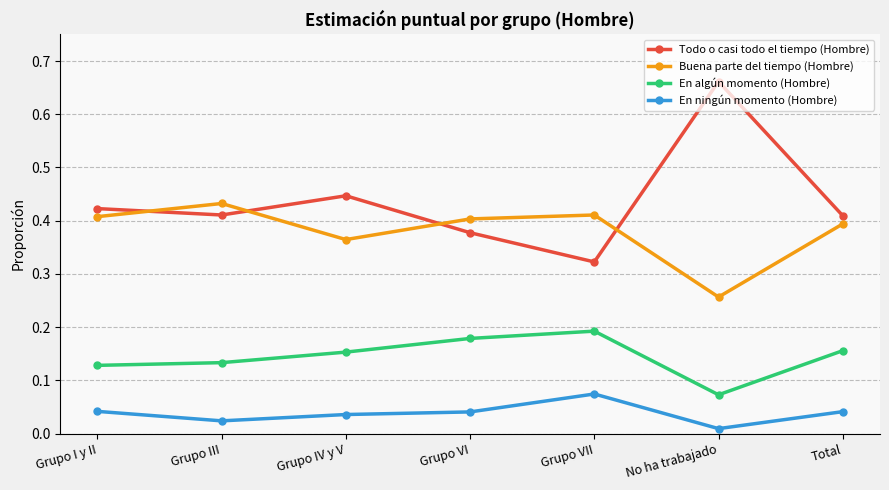

True or false: Buena parte del tiempo (Hombre) and En ningún momento (Hombre) intersect in this chart.

False